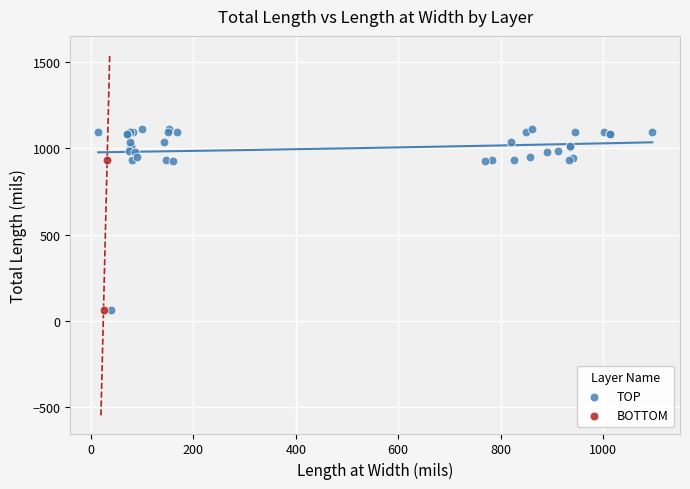

What are all the series names shown in the legend?

TOP, BOTTOM